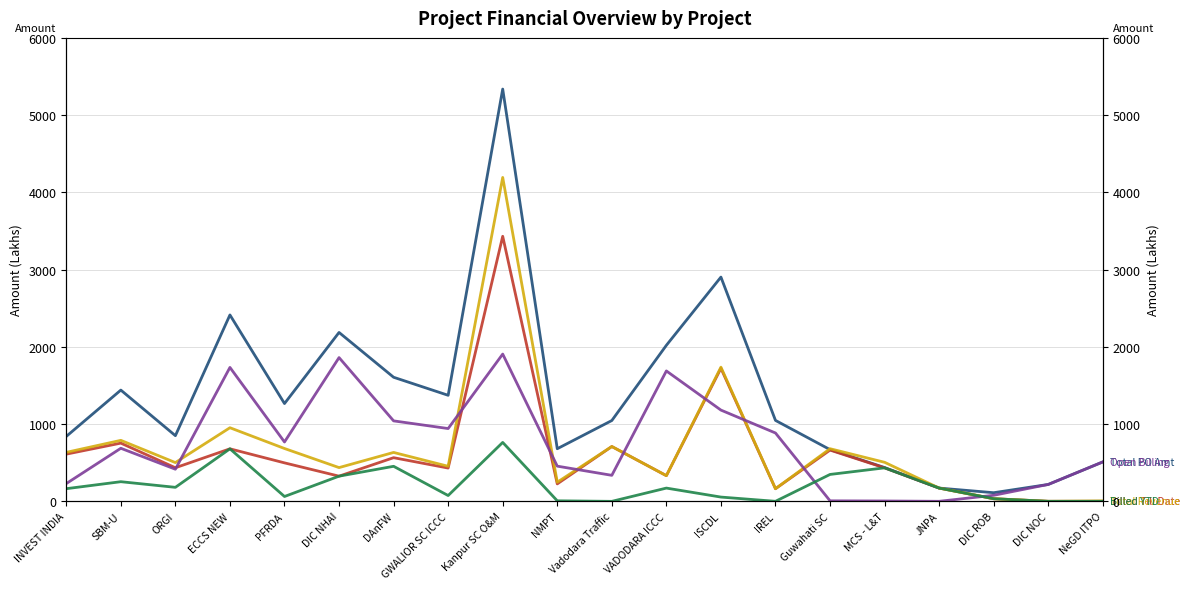

True or false: Billed Till Date has more than 2 interior local peaks.

True